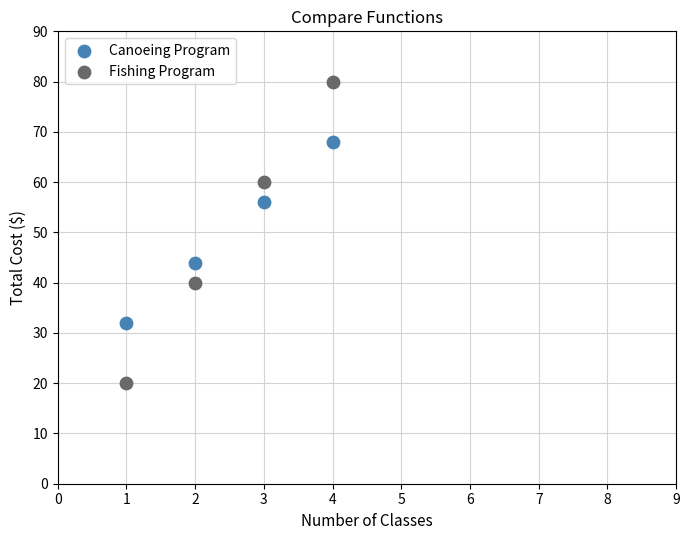

Across all data points, what is the range of X values (max minus min)?

3